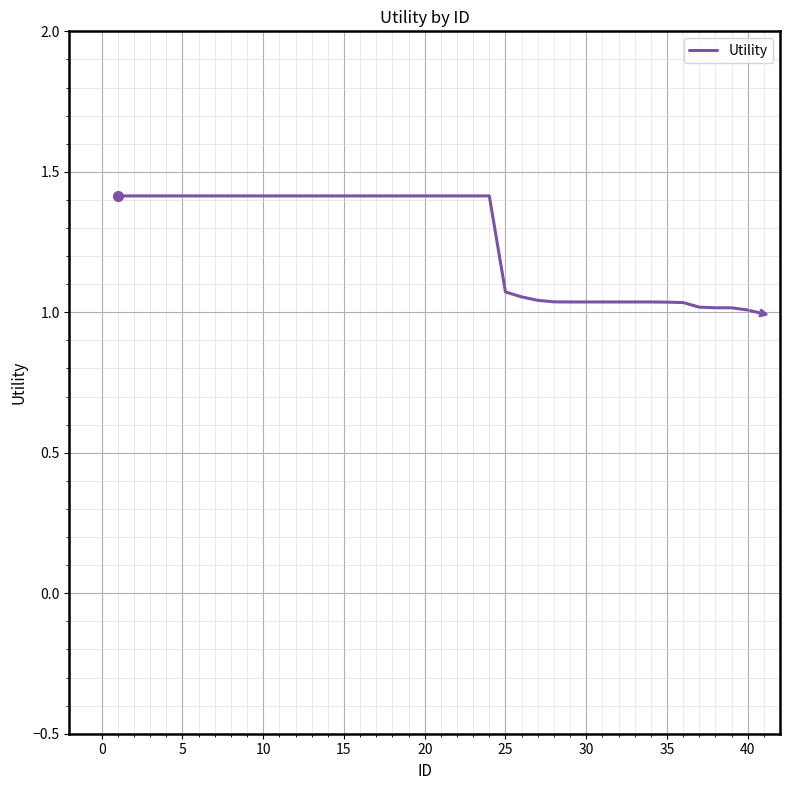

What is the difference between the maximum and minimum values?

0.4